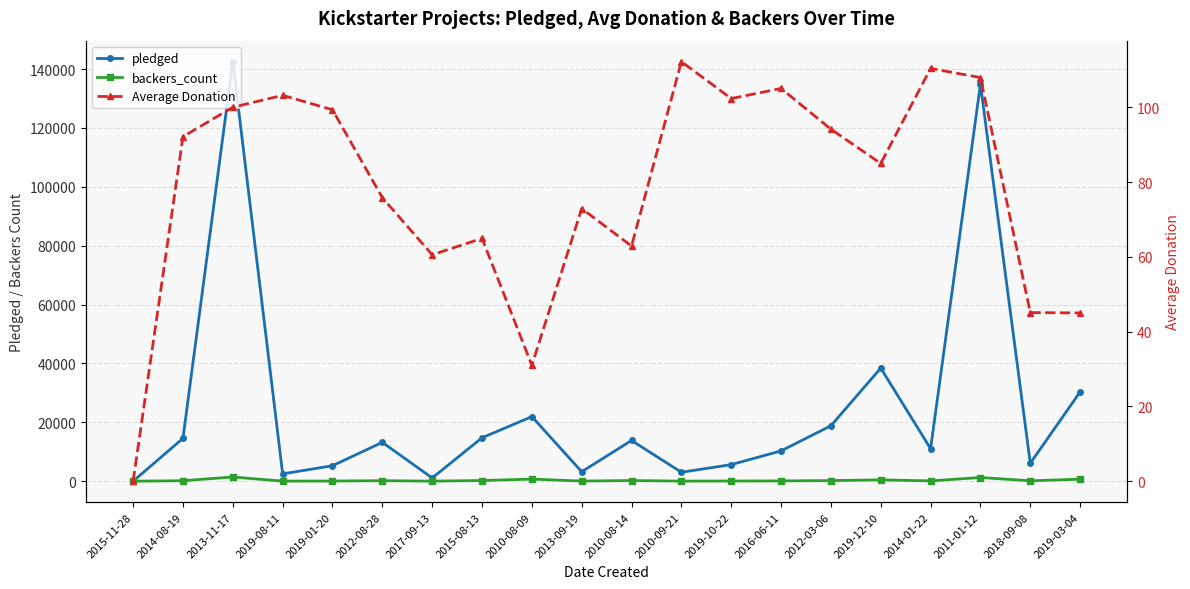

What is the value of the Average Donation point at the 11th from the left?

62.9